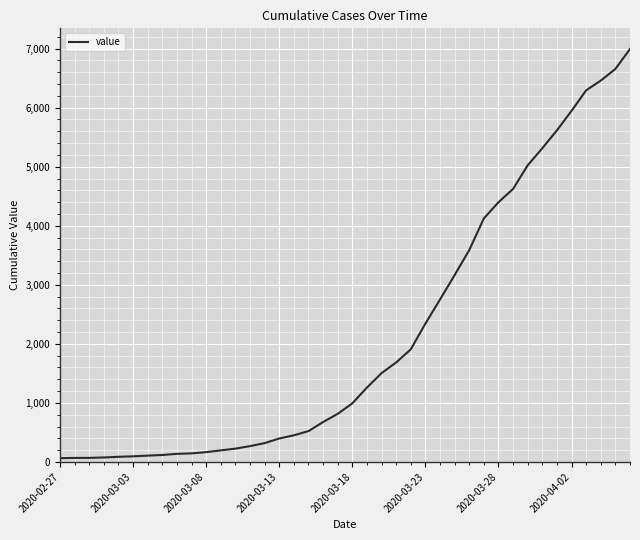

What is the greatest value displayed?

6994